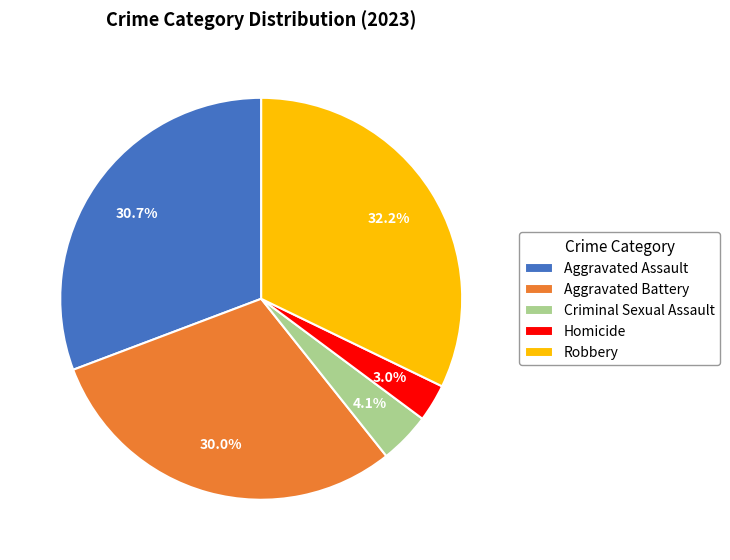

What percentage do Criminal Sexual Assault and Aggravated Battery together represent?

34.1%